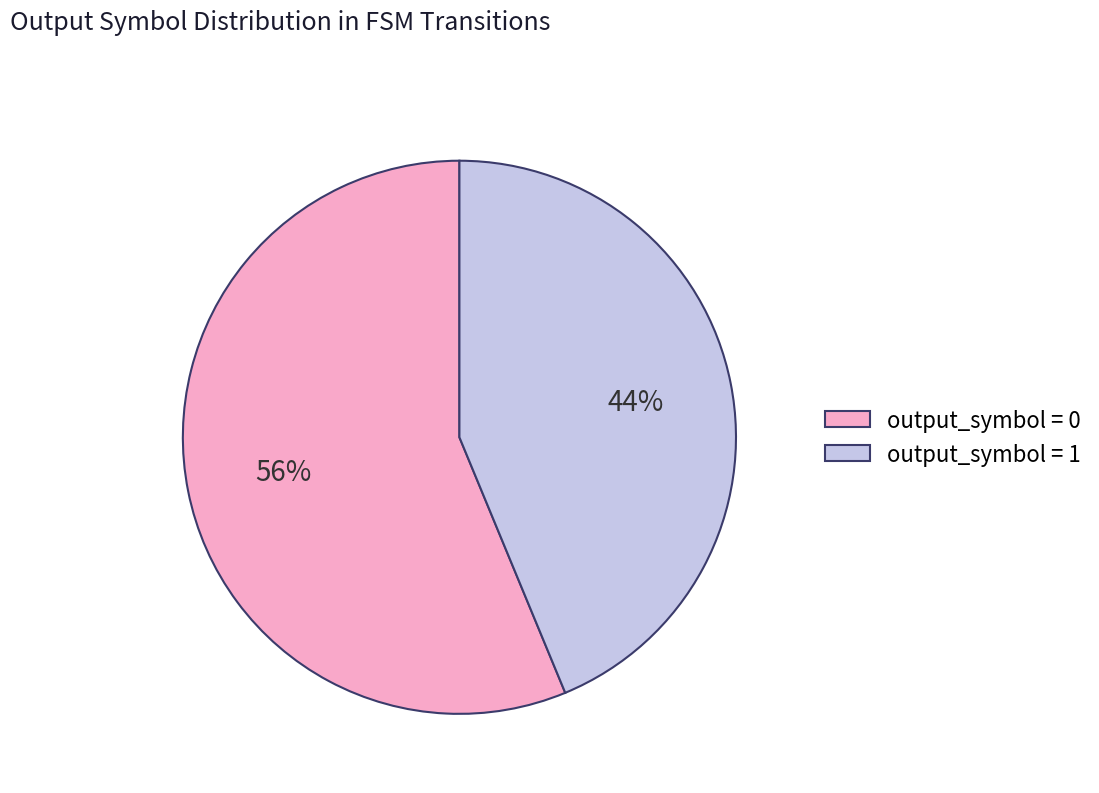

True or false: output_symbol = 0 accounts for 56% of the total.

True